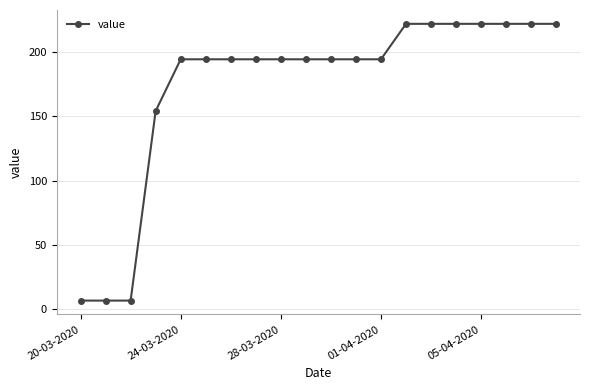

Does the chart have visible grid lines?

Yes